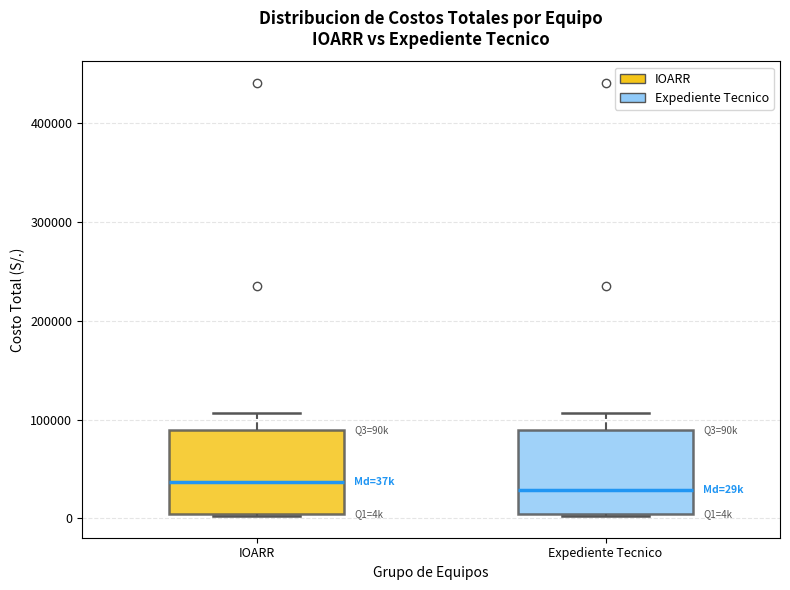

Reading left to right, transcribe this box plot: for each box, give where its median line is, the range the box spans, and where its two whiskers end, as read against the y-axis. The values are not printed on the chart, so give them approximately, as read against the axis.

IOARR: median 40000, box 0 to 90000, whiskers 0 to 110000
Expediente Tecnico: median 30000, box 0 to 90000, whiskers 0 to 110000